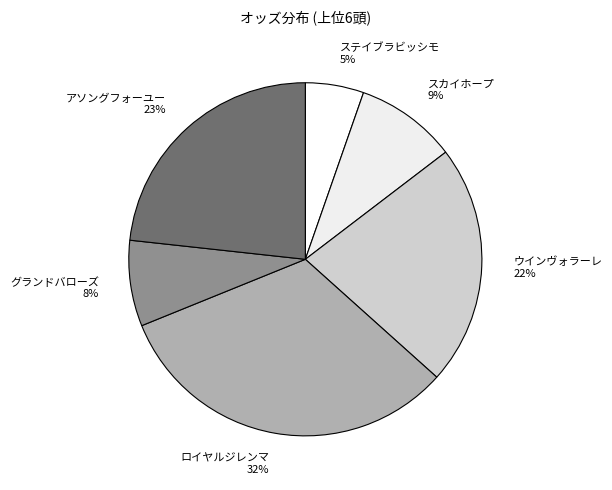

Does any single category account for the majority?

No